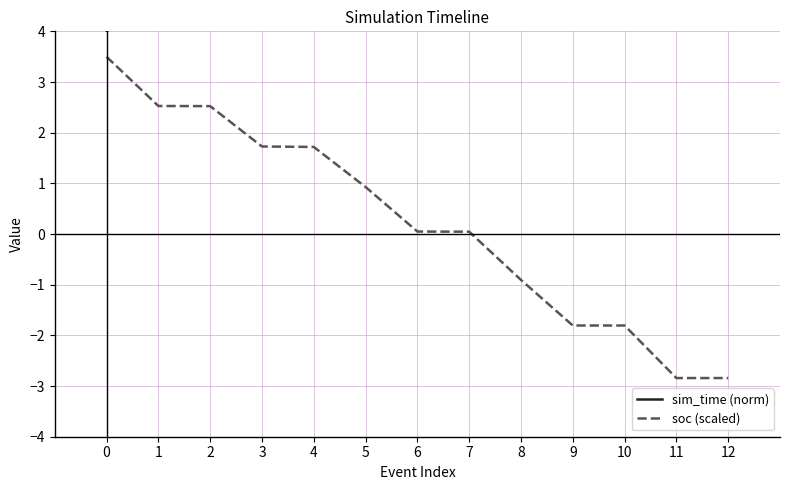

Reading right to left, what are all the values shown in this chart?

sim_time (norm): 6.0	6.0	5.7	5.7	5.4	5.1	5.1	4.8	4.6	4.6	4.3	4.3	4.0
soc (scaled): -2.8	-2.8	-1.8	-1.8	-0.9	0.0	0.0	0.9	1.7	1.7	2.5	2.5	3.5